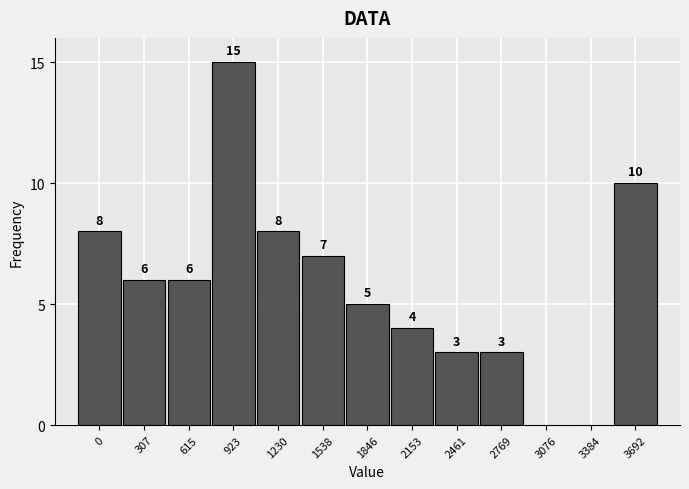

Reading left to right, extract all data points from this chart.

0=8	307=6	615=6	923=15	1230=8	1538=7	1846=5	2153=4	2461=3	2769=3	3076=0	3384=0	3692=10